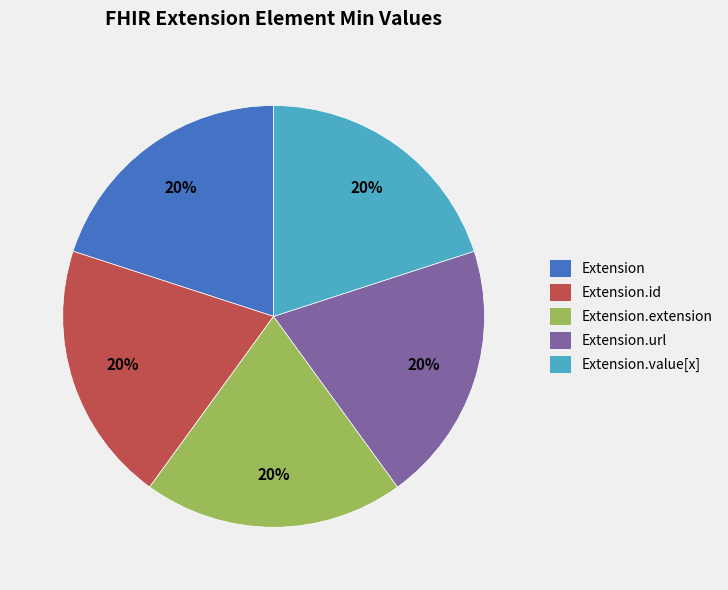

To the nearest percent, what is the combined percentage of Extension.value[x] and Extension.id?

40%